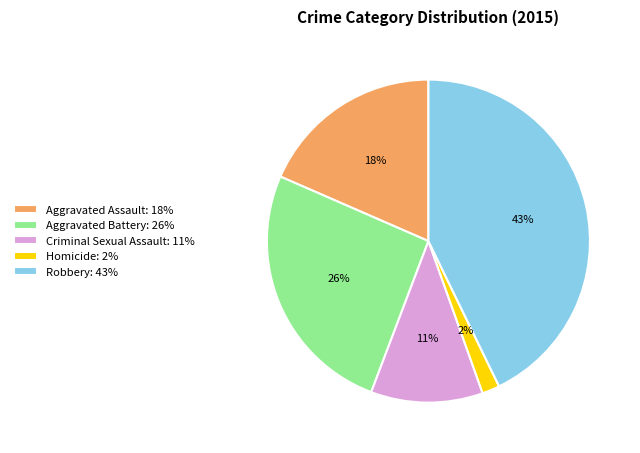

To the nearest percent, what is the combined percentage of Criminal Sexual Assault: 11% and Aggravated Battery: 26%?

37%